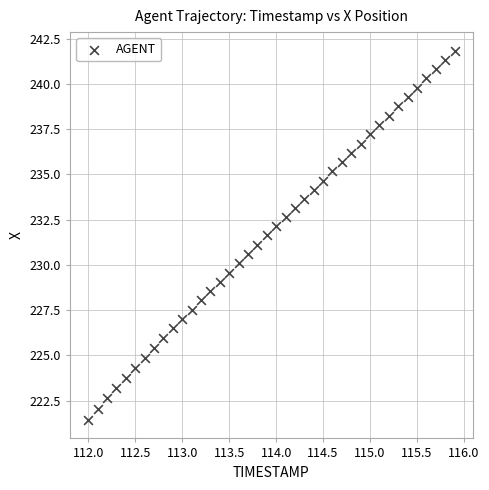

What is the range of X values (max minus min)?

3.9